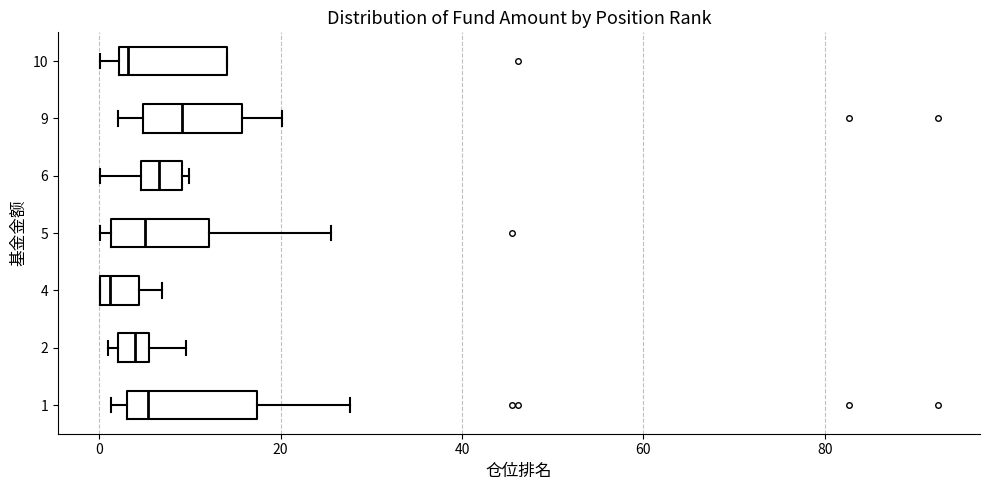

Which box is the widest, from its left edge to its right edge?

1